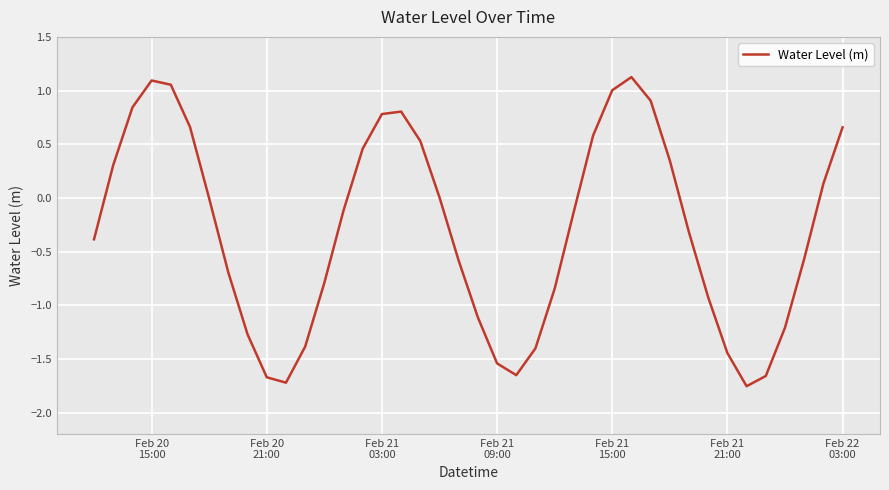

What is the difference between the maximum and minimum values?

2.9